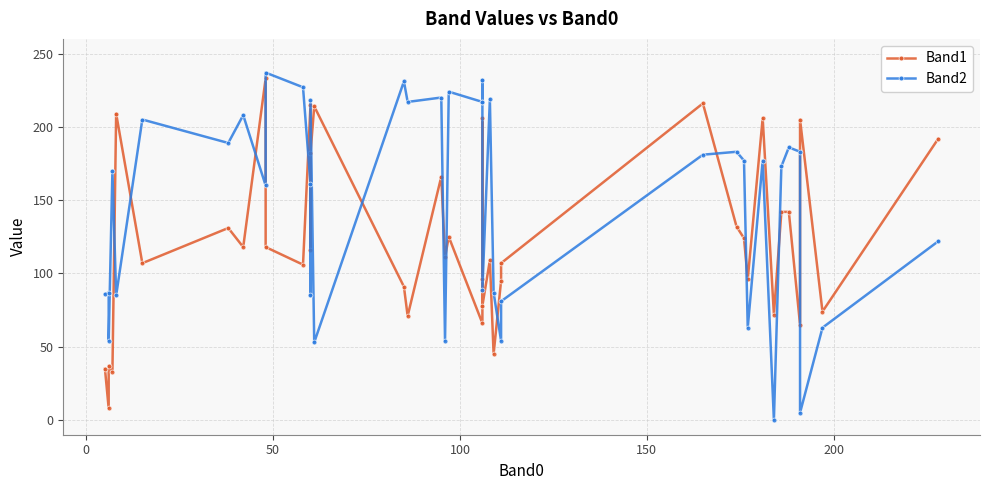

Does the chart have visible grid lines?

Yes